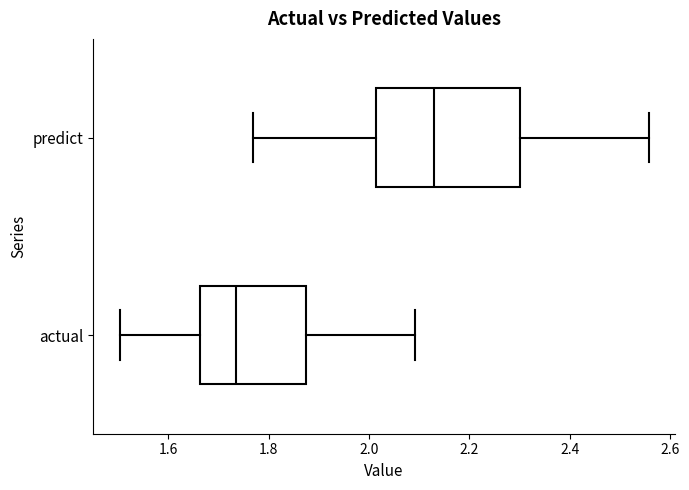

Reading bottom to top, transcribe this box plot: for each box, give where its median line is, the range the box spans, and where its two whiskers end, as read against the x-axis. The values are not printed on the chart, so give them approximately, as read against the axis.

actual: median 1.74, box 1.66 to 1.88, whiskers 1.50 to 2.10
predict: median 2.12, box 2.02 to 2.30, whiskers 1.76 to 2.56